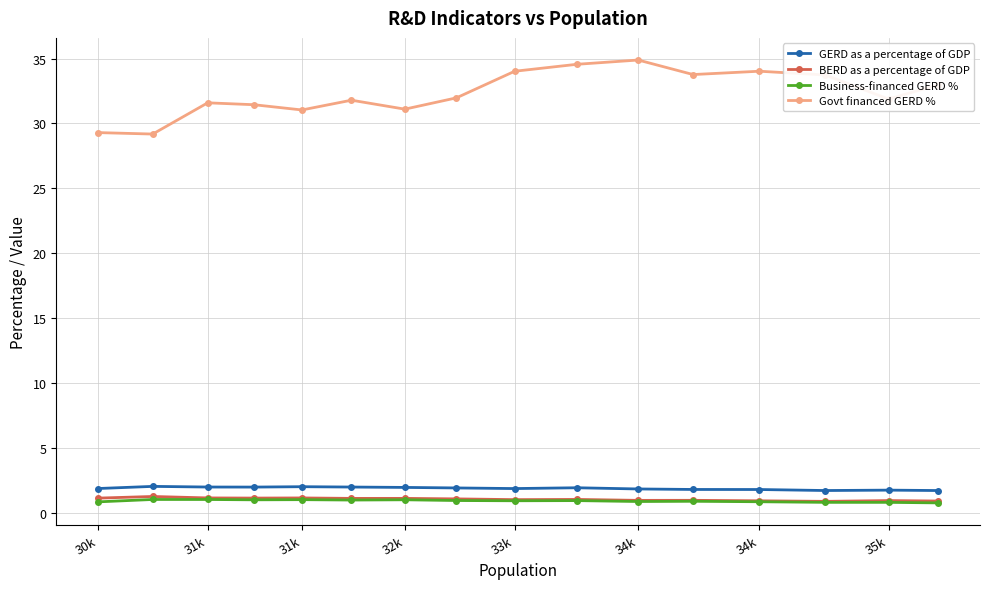

True or false: Business-financed GERD % and Govt financed GERD % intersect in this chart.

False